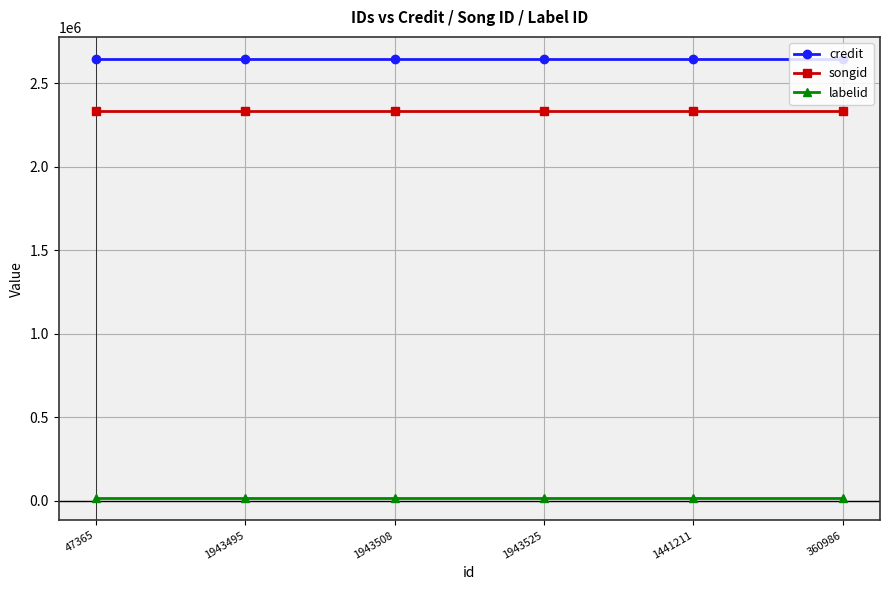

True or false: songid and labelid cross at least once.

False